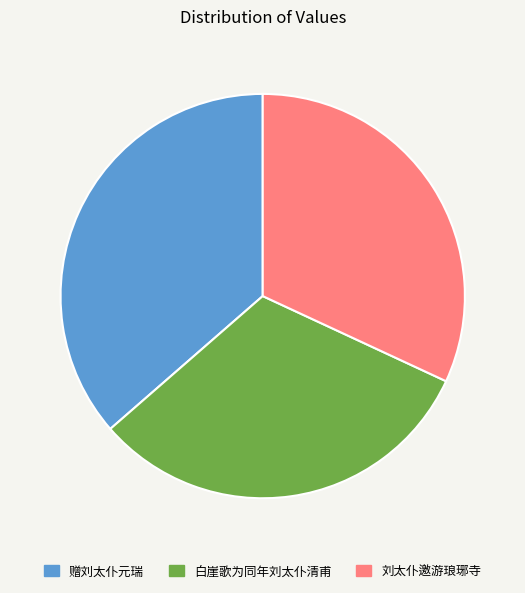

To the nearest percent, what is the average slice percentage?

33%